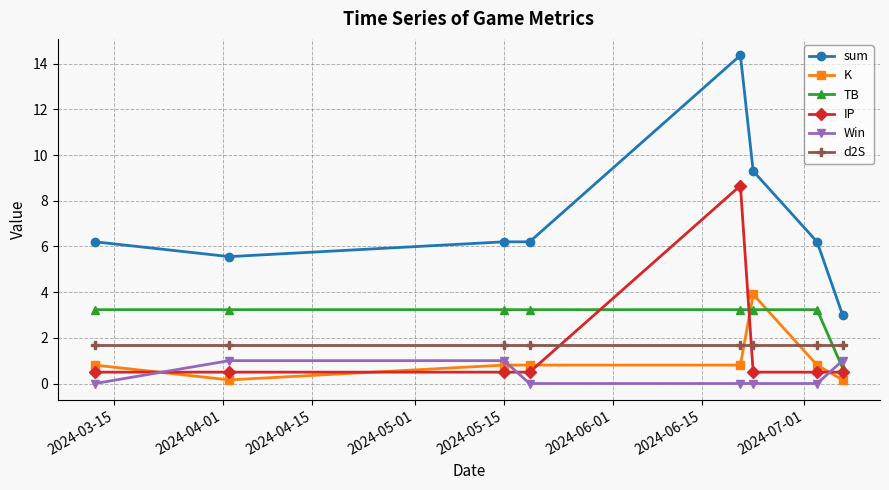

What are all the series names shown in the legend?

sum, K, TB, IP, Win, d2S